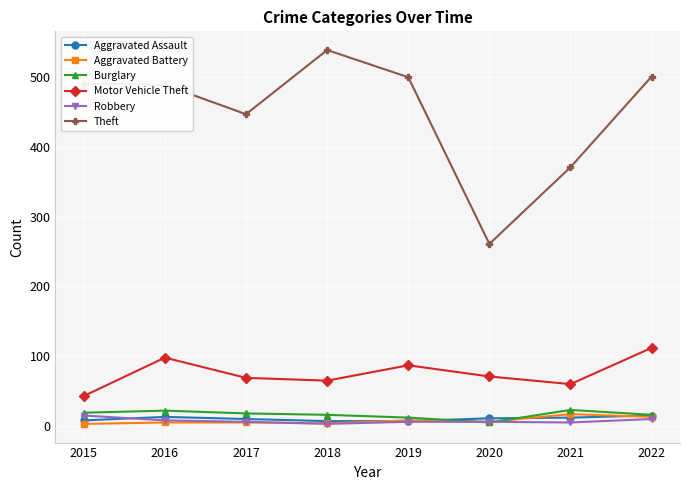

Count the number of data series in this chart.

6